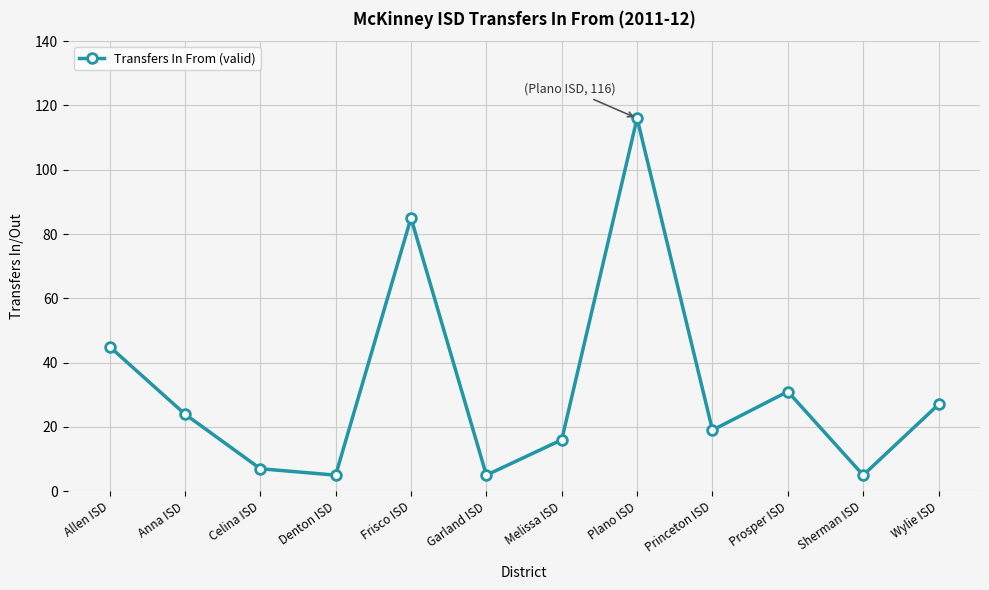

Does the chart display data point markers on the line(s)?

Yes